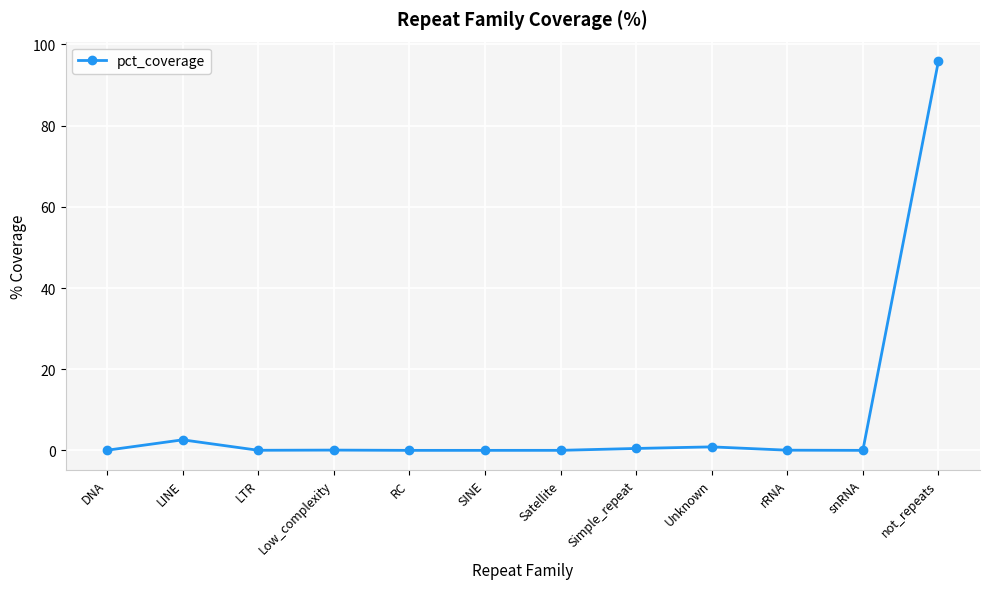

What position from the left is Unknown?

9